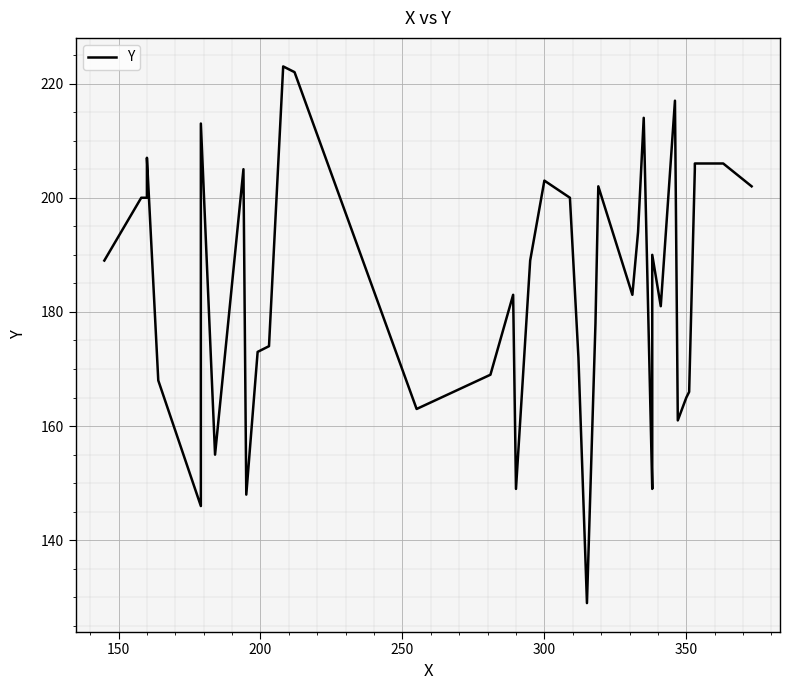

How many points are higher than both their immediate neighbors (excluding endpoints)?

10